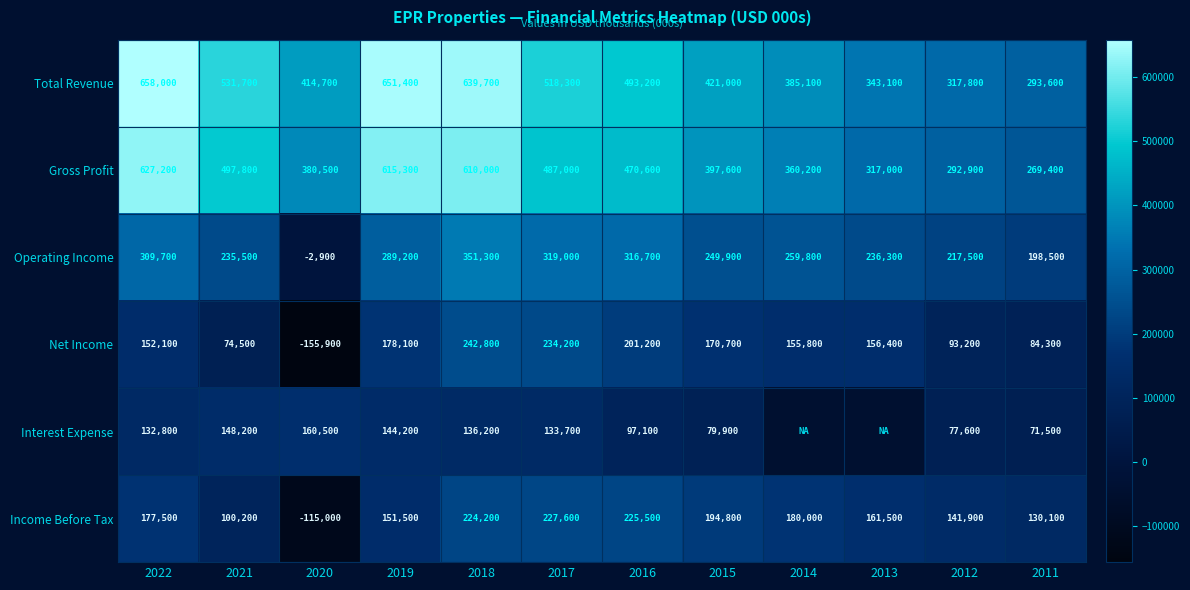

The Operating Income series shows 355196.5 at 2012. True or false?

False